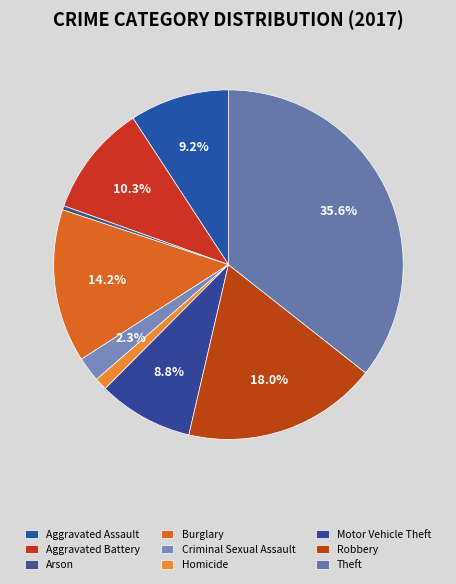

Does any single category account for the majority?

No